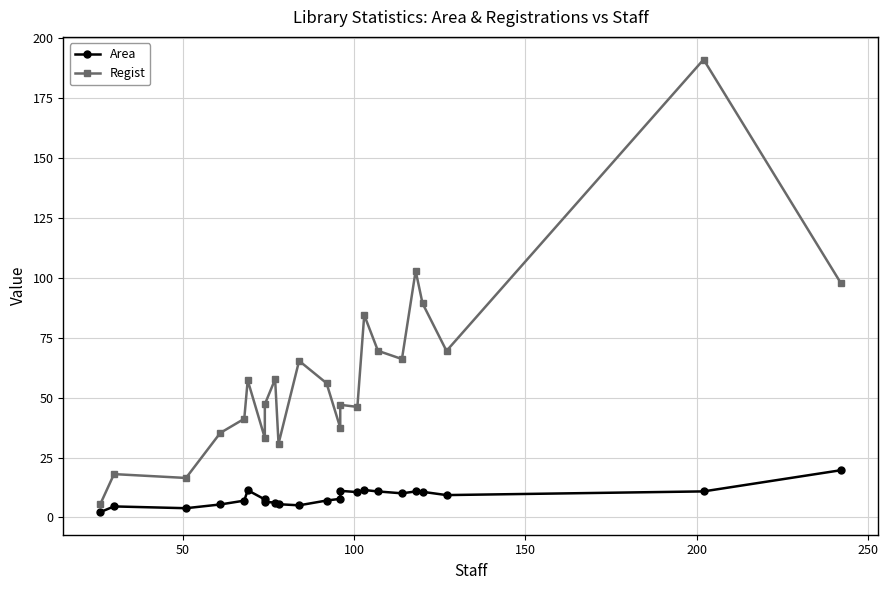

The Regist series shows 273.3 at 21. True or false?

False